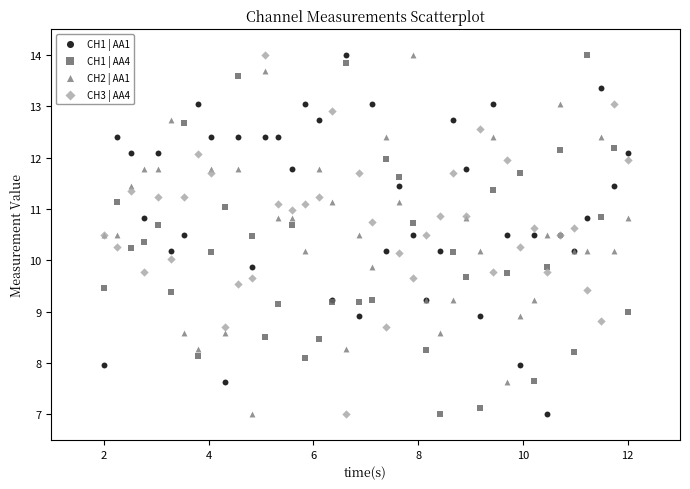

What are all the series names shown in the legend?

CH1 | AA1, CH1 | AA4, CH2 | AA1, CH3 | AA4